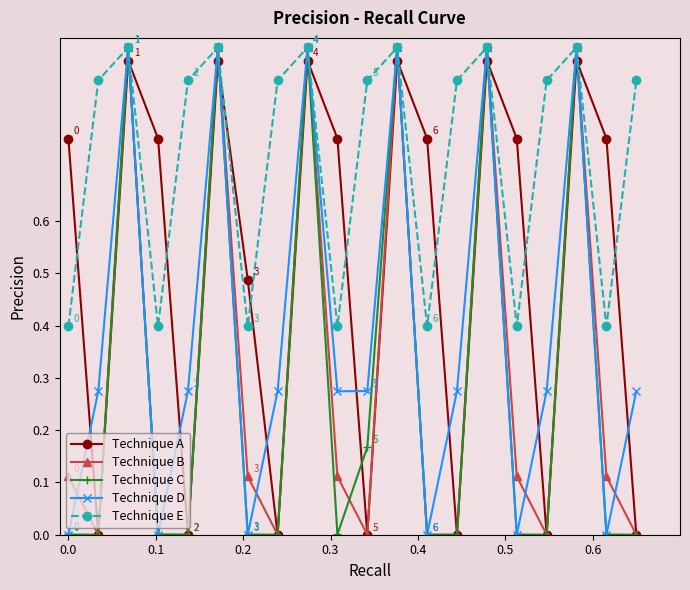

True or false: Technique A and Technique D intersect in this chart.

True